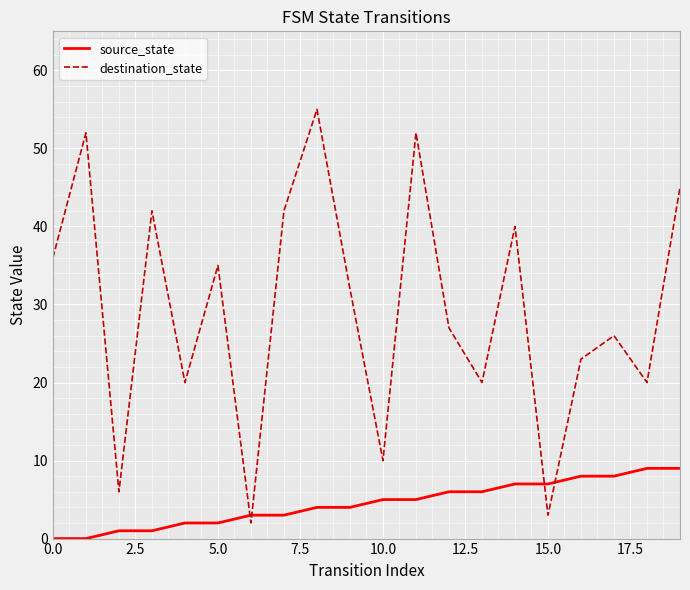

Which series has the largest range (max minus min)?

destination_state